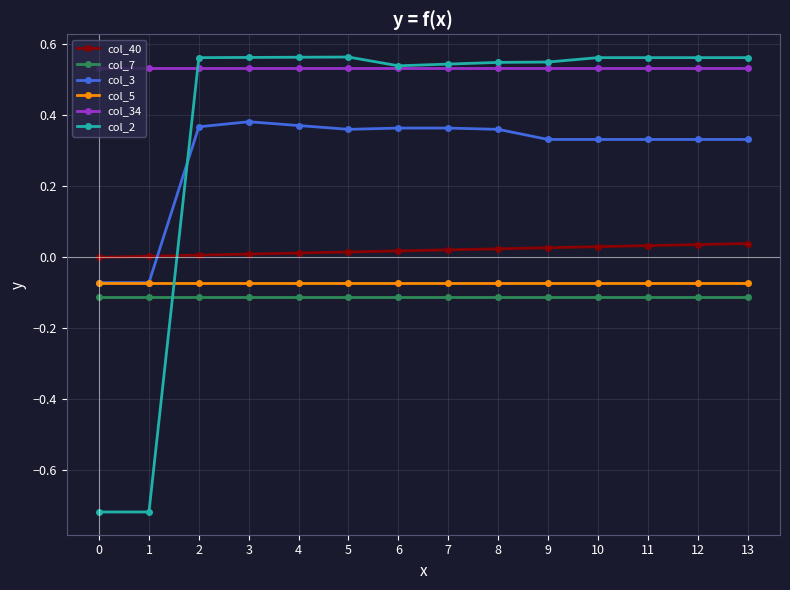

How many col_2 values are between 0 and 1?

12